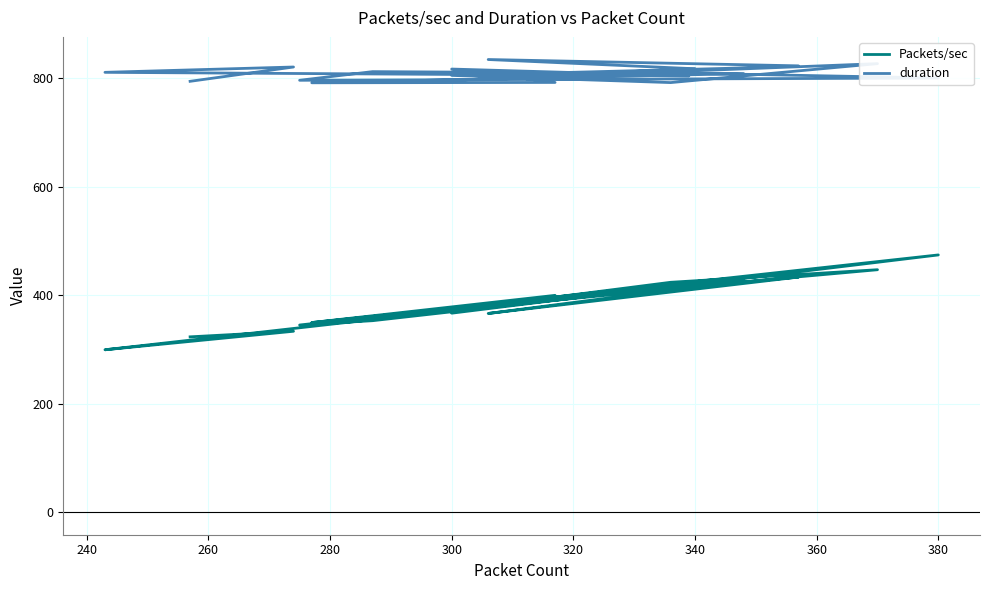

What is the difference between the highest and lowest values at 300?

450.4